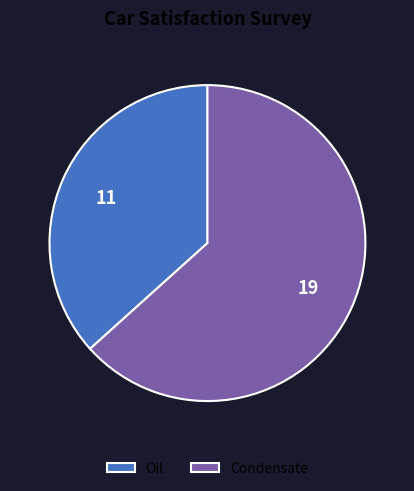

Is it true that Oil is 25% of the pie?

False